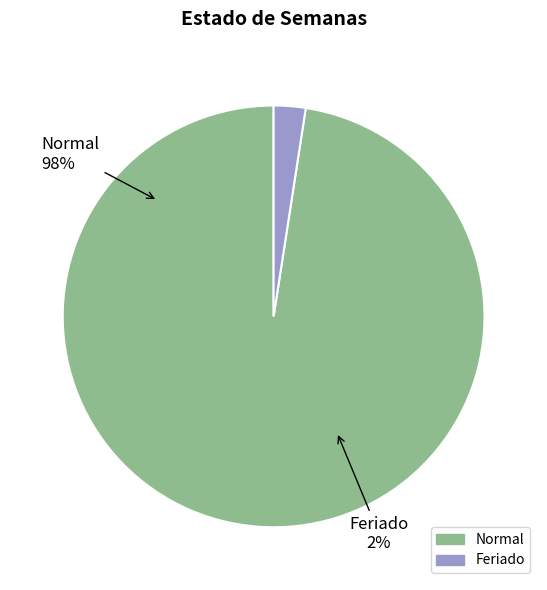

What percentage is NOT represented by Feriado?

97.6%